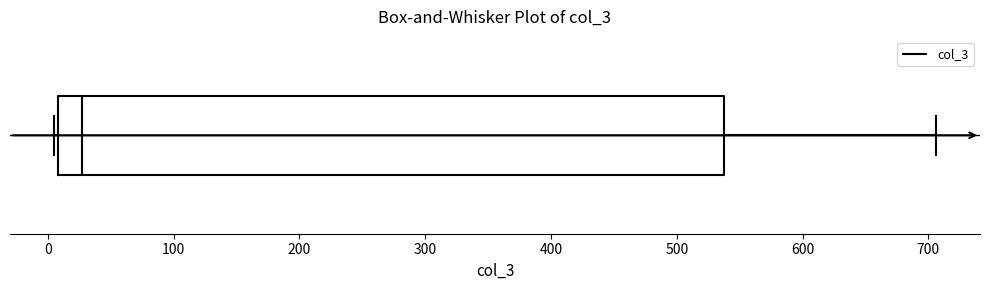

Where is the right edge of the box on the x-axis? The values are not printed on the chart, so give them approximately, as read against the axis.

540